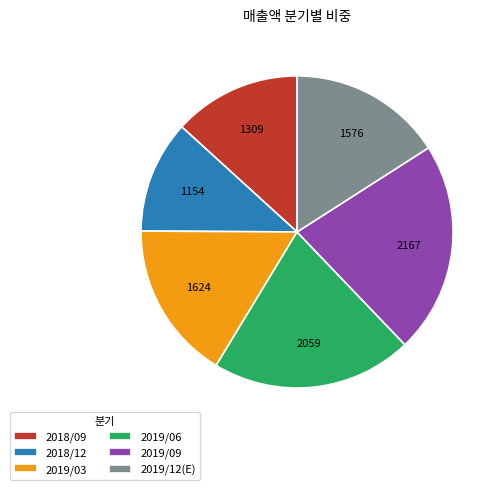

Which category has the smallest portion of the pie?

2018/12